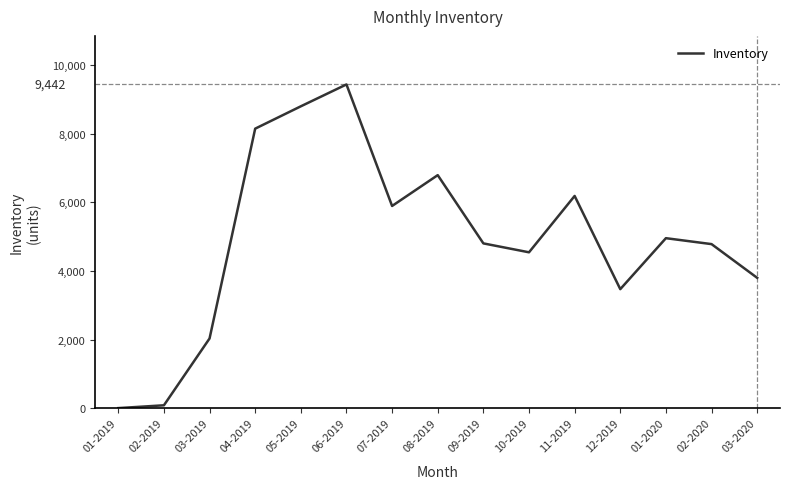

What position from the left is 02-2019?

2